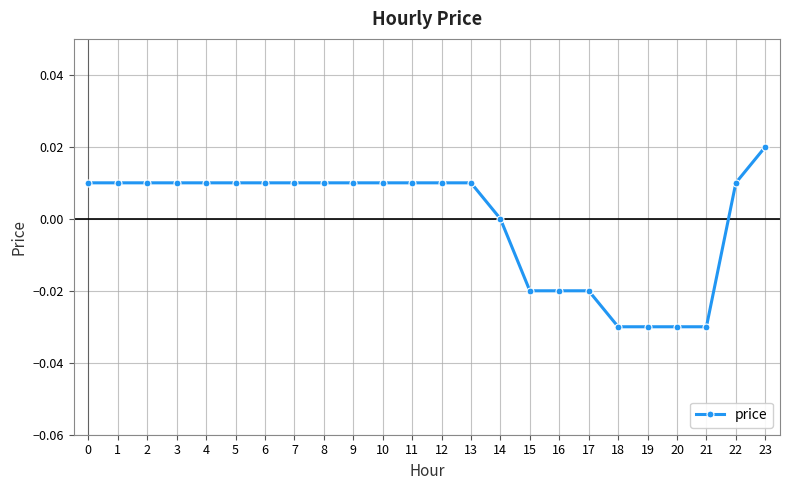

The value at 9 is 0.0. True or false?

True